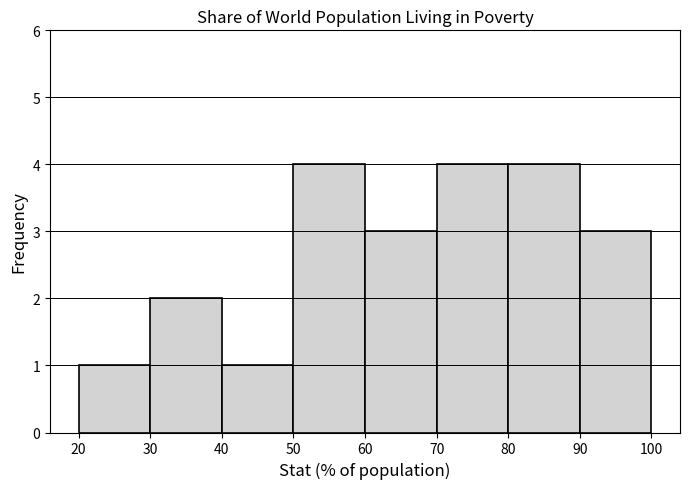

Reading left to right, transcribe this chart: for each bar, give the range it covers on the x-axis and its height. The values are not printed on the chart, so give them approximately, as read against the axis.

20 to 30: 1
30 to 40: 2
40 to 50: 1
50 to 60: 4
60 to 70: 3
70 to 80: 4
80 to 90: 4
90 to 100: 3